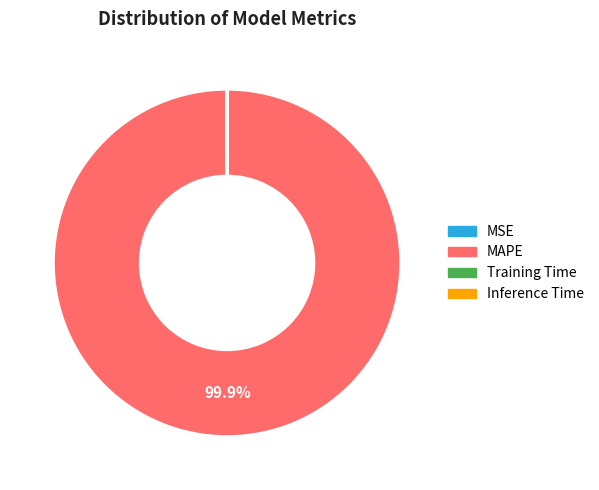

Which slice is the largest?

MAPE